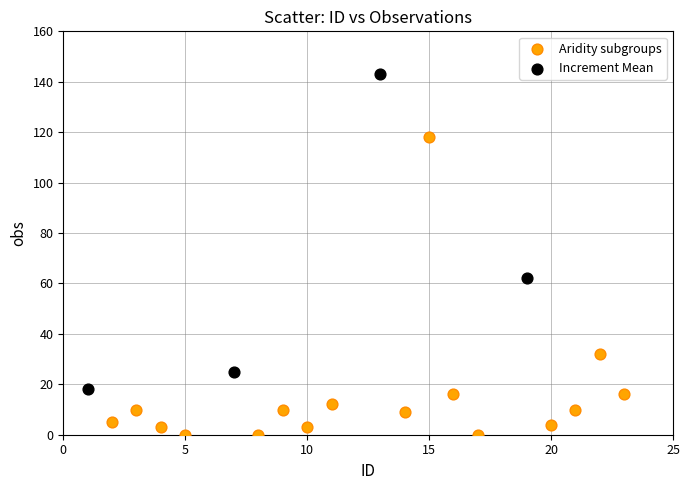

Which series contains the highest Y value?

Increment Mean